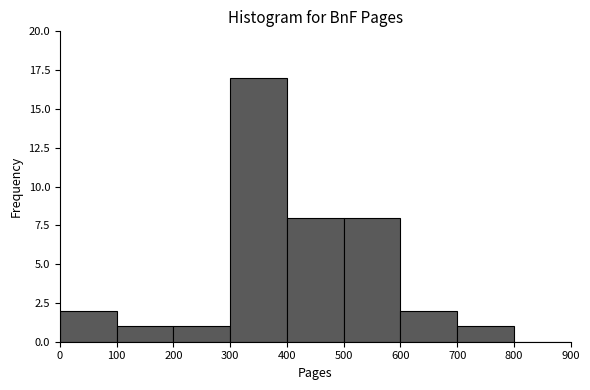

Reading left to right, transcribe this chart: for each bar, give the range it covers on the x-axis and its height. The values are not printed on the chart, so give them approximately, as read against the axis.

0 to 100: 2
100 to 200: 1
200 to 300: 1
300 to 400: 17
400 to 500: 8
500 to 600: 8
600 to 700: 2
700 to 800: 1
800 to 900: 0